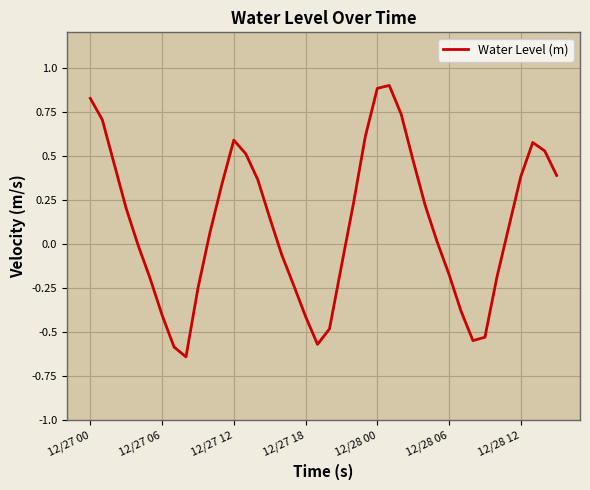

What is the greatest value displayed?

0.9